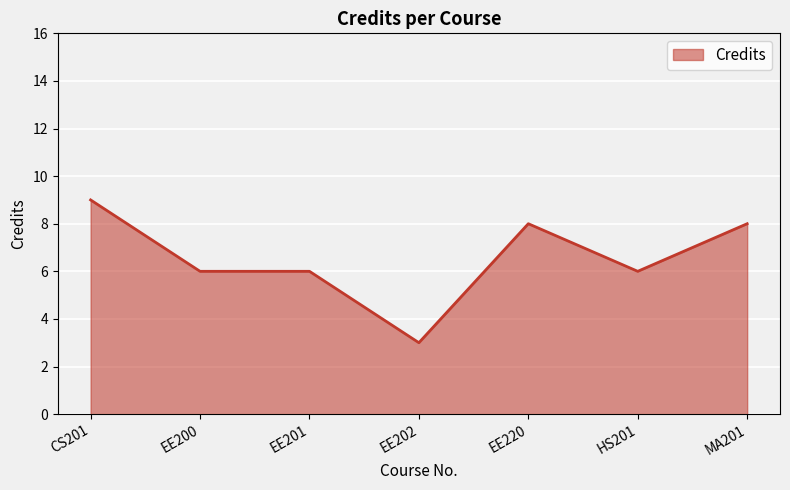

Which label corresponds to the largest value in the chart?

CS201